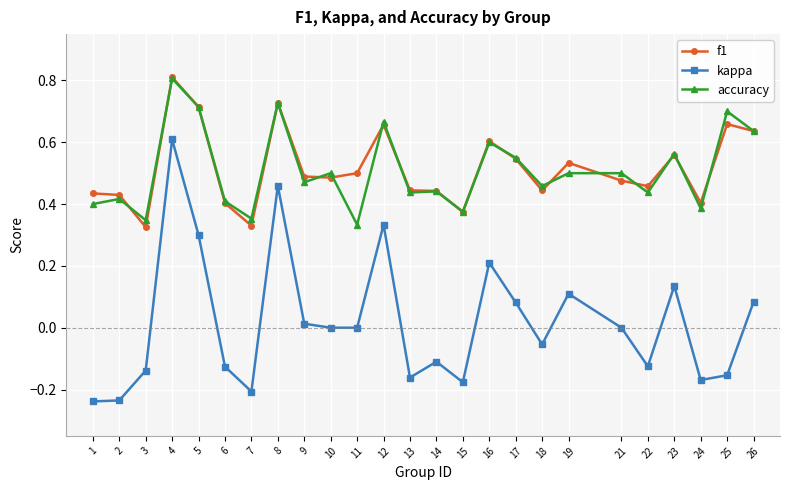

How many lines are shown in the chart?

3